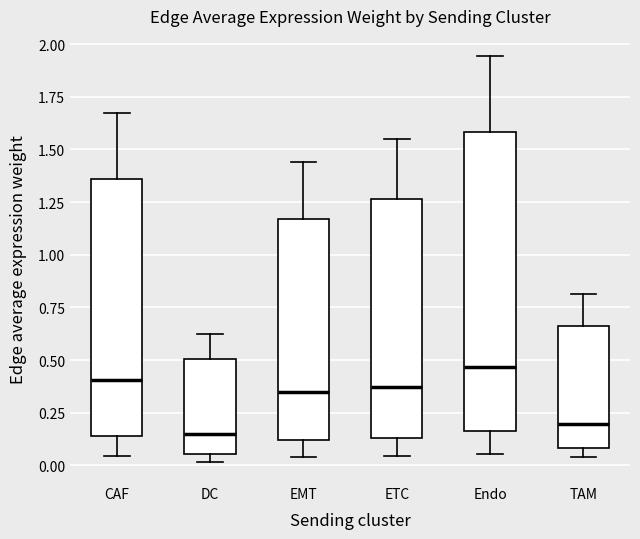

Where does the upper whisker of the box for CAF end on the y-axis? The values are not printed on the chart, so give them approximately, as read against the axis.

1.65